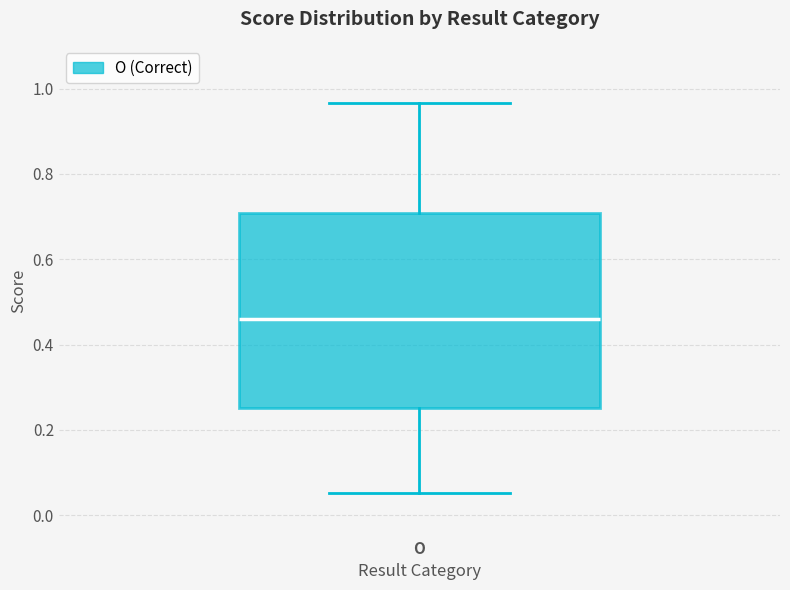

Where does the median line of the box for O sit on the y-axis? The values are not printed on the chart, so give them approximately, as read against the axis.

0.46